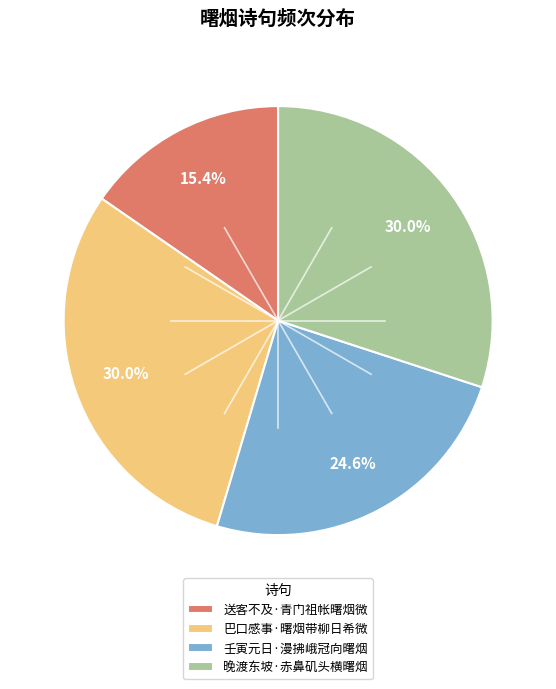

To the nearest percent, what is the combined percentage of 送客不及·青门祖帐曙烟微 and 巴口感事·曙烟带柳日希微?

45%